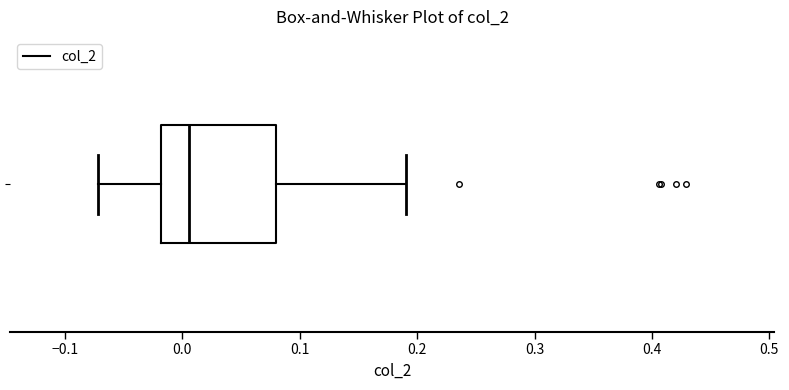

Read this box plot against the x-axis: the position of the median line, the range covered by the box, and the ends of both whiskers. The values are not printed on the chart, so give them approximately, as read against the axis.

median 0.01, box -0.02 to 0.08, whiskers -0.07 to 0.19